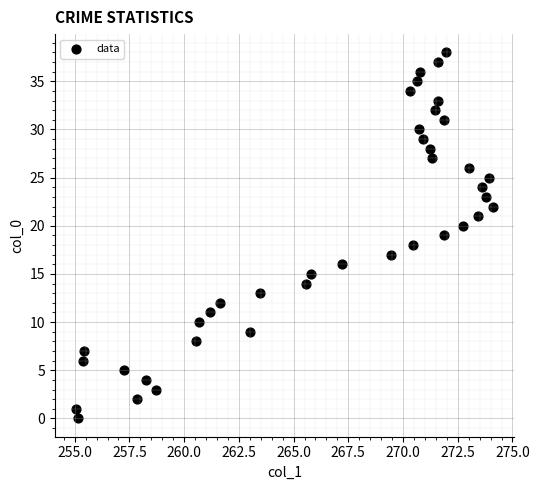

What is the range of Y values (max minus min)?

38